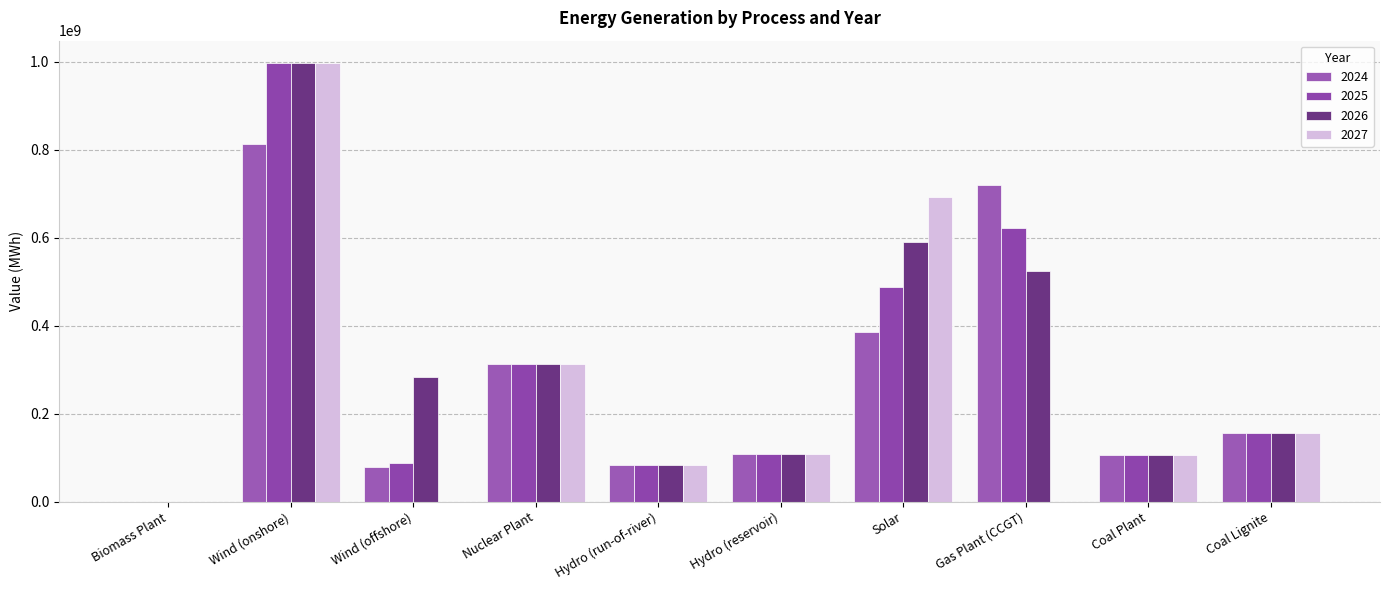

Which category has the highest value in the 2024 series?

Wind (onshore)